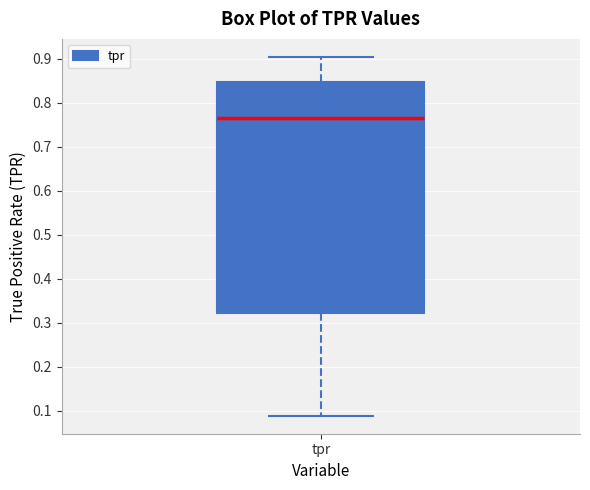

Read this box plot against the y-axis: the position of the median line, the range covered by the box, and the ends of both whiskers. The values are not printed on the chart, so give them approximately, as read against the axis.

median 0.77, box 0.32 to 0.85, whiskers 0.09 to 0.90